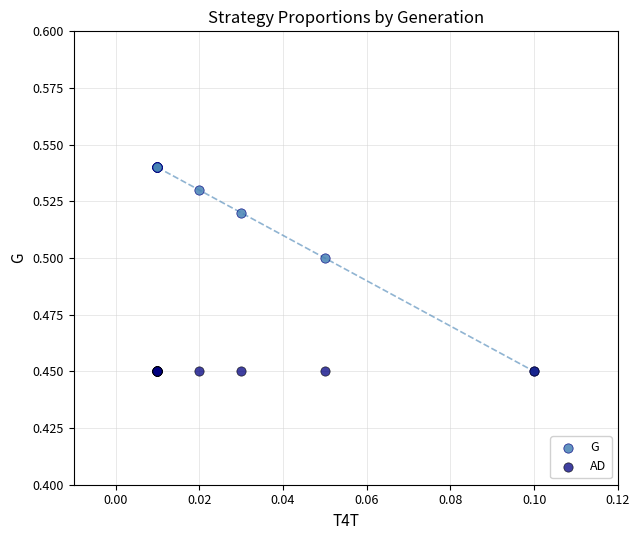

Which series reaches the maximum Y coordinate?

G